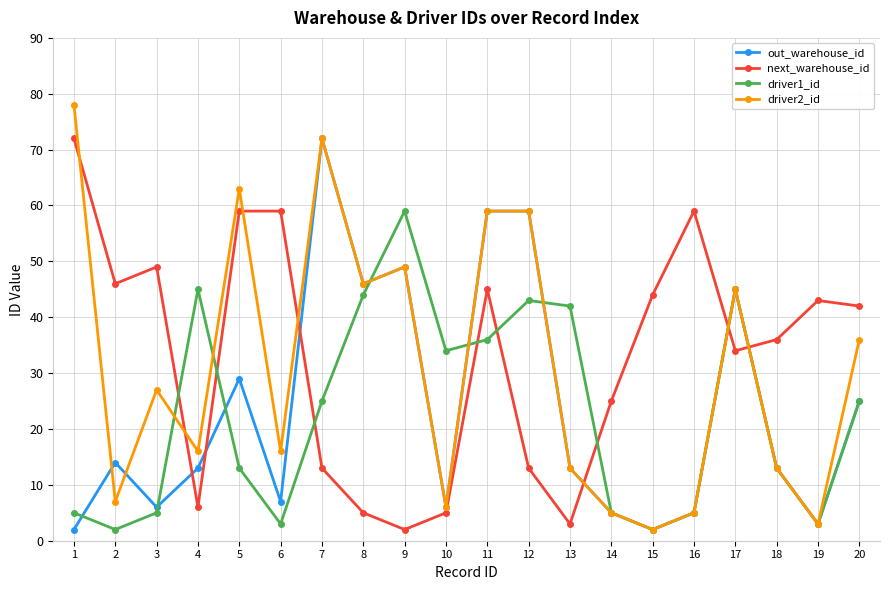

Count the number of data series in this chart.

4